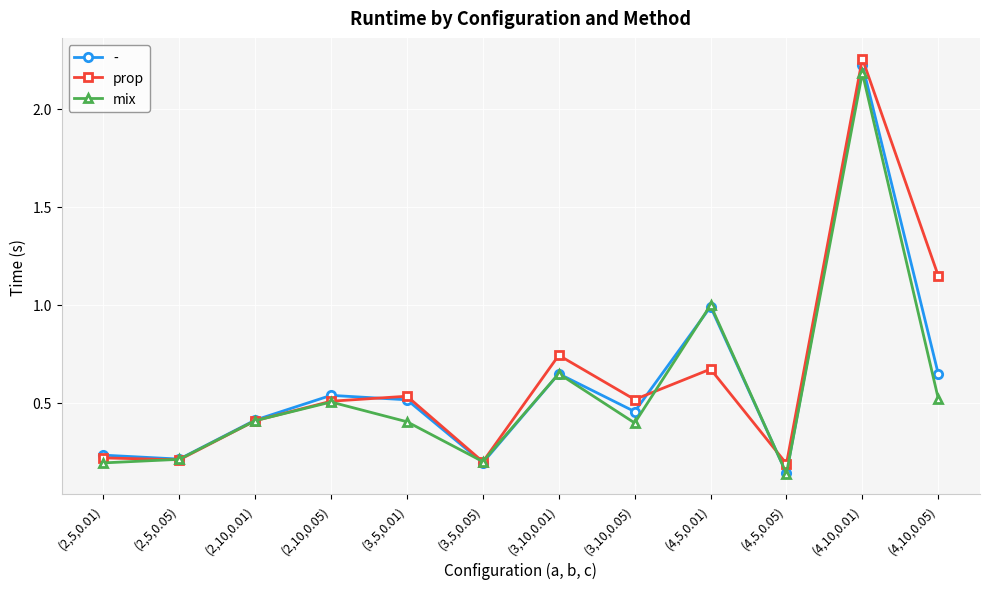

Which category has the highest value in the mix series?

(4,10,0.01)